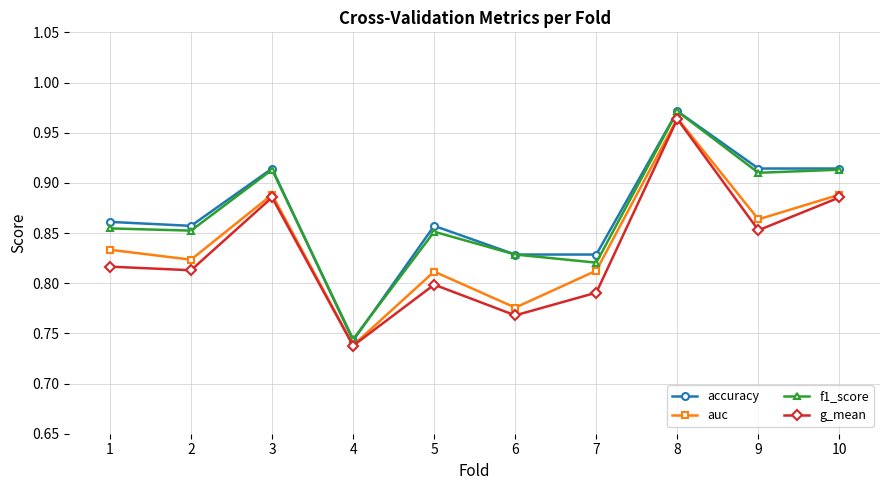

True or false: auc has a value of 1.3 at 1.

False